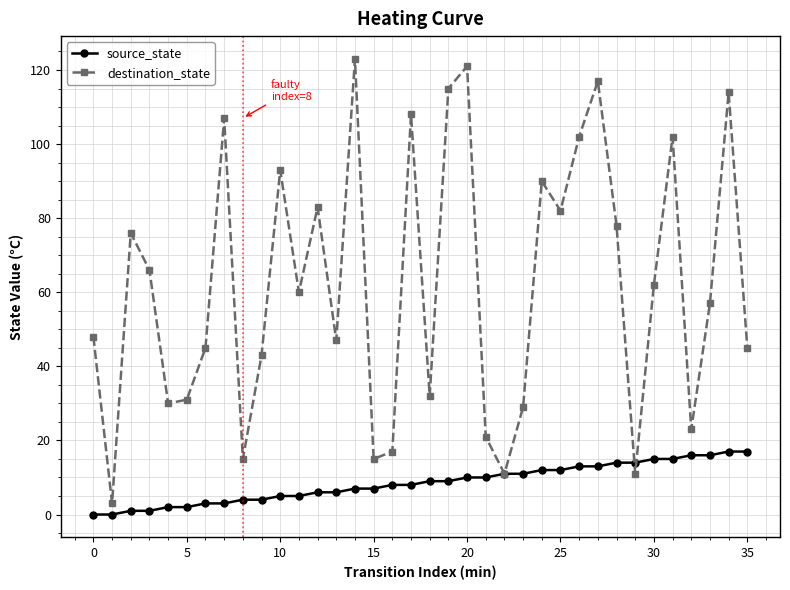

True or false: destination_state has more than 2 interior local peaks.

True